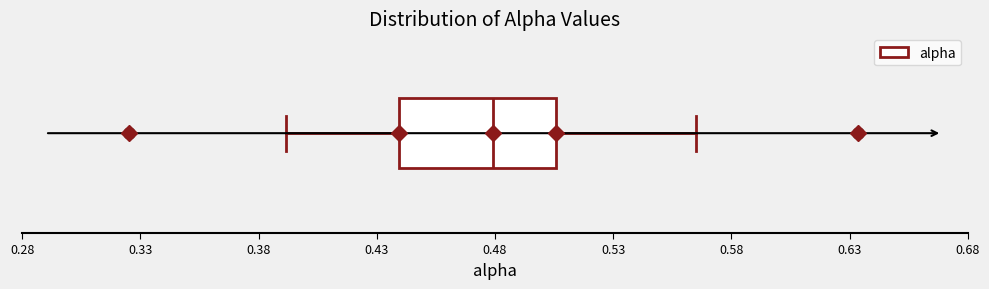

Read this box plot against the x-axis: the position of the median line, the range covered by the box, and the ends of both whiskers. The values are not printed on the chart, so give them approximately, as read against the axis.

median 0.480, box 0.440 to 0.505, whiskers 0.390 to 0.565